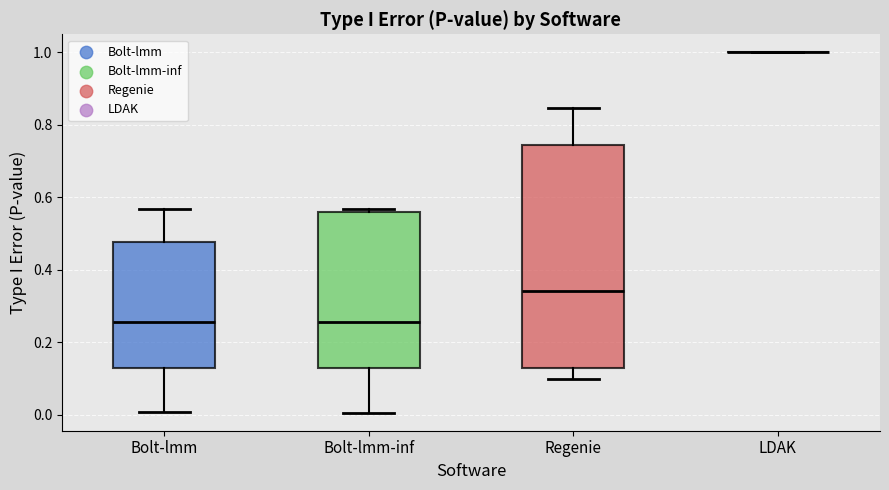

Where does the upper whisker of the box for Regenie end on the y-axis? The values are not printed on the chart, so give them approximately, as read against the axis.

0.84